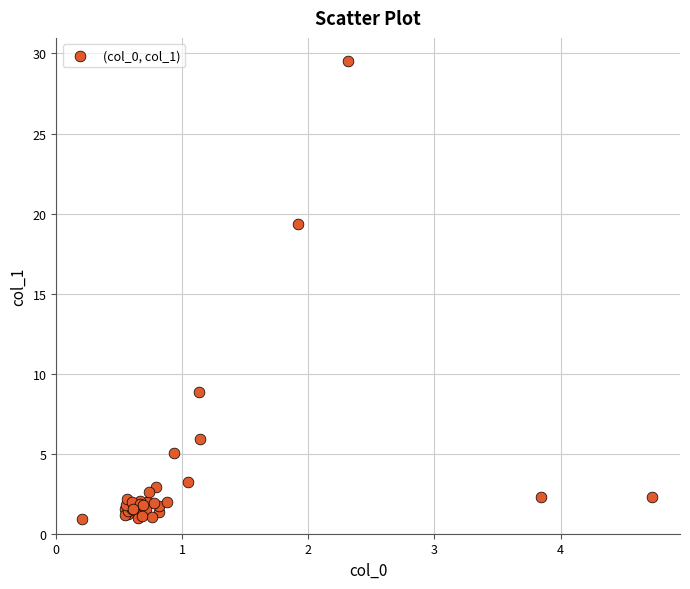

What Y value in the scatter plot is closest to 15?

19.3